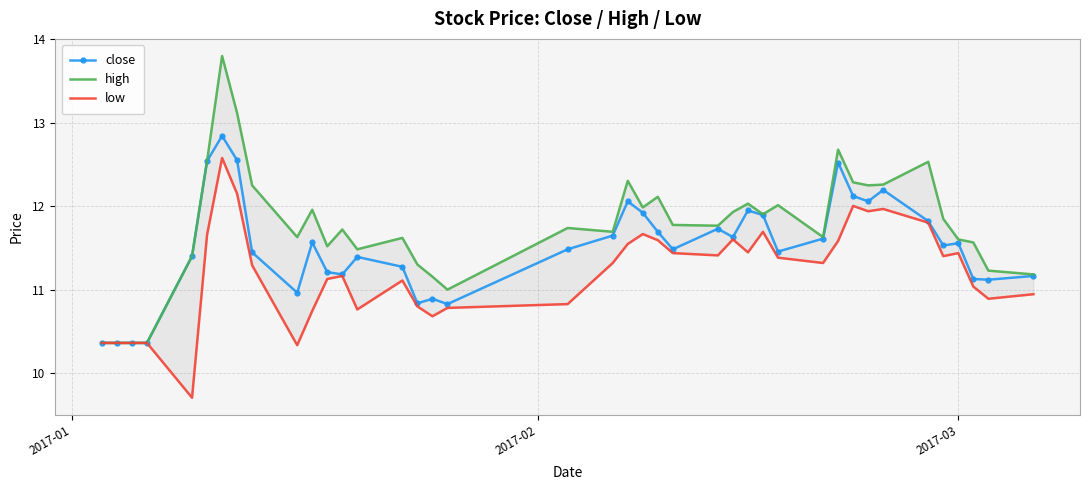

True or false: close has more than 2 points higher than both neighbors.

True